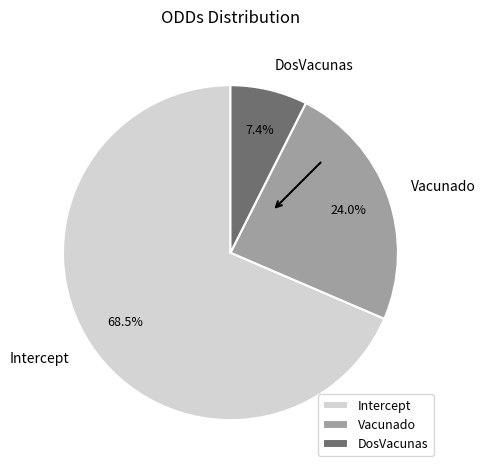

To the nearest percent, what is the difference between the largest and smallest slice percentages?

61%